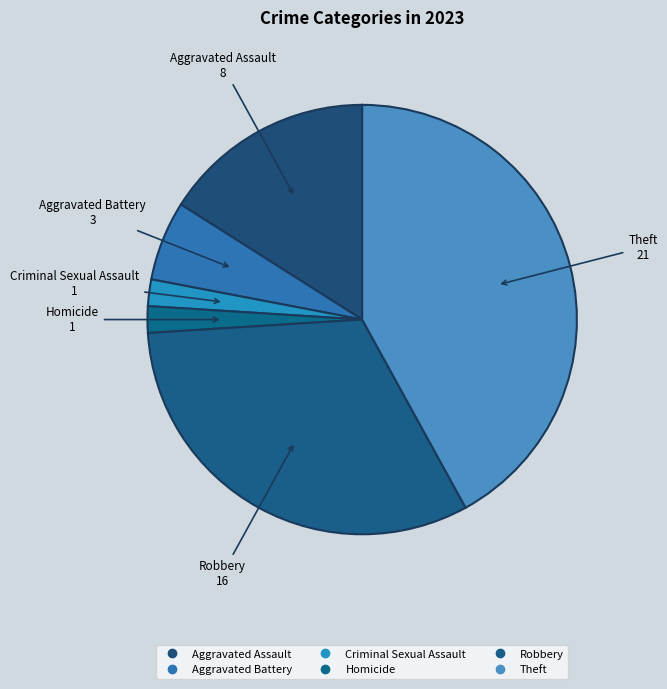

How many segments does this pie chart have?

6